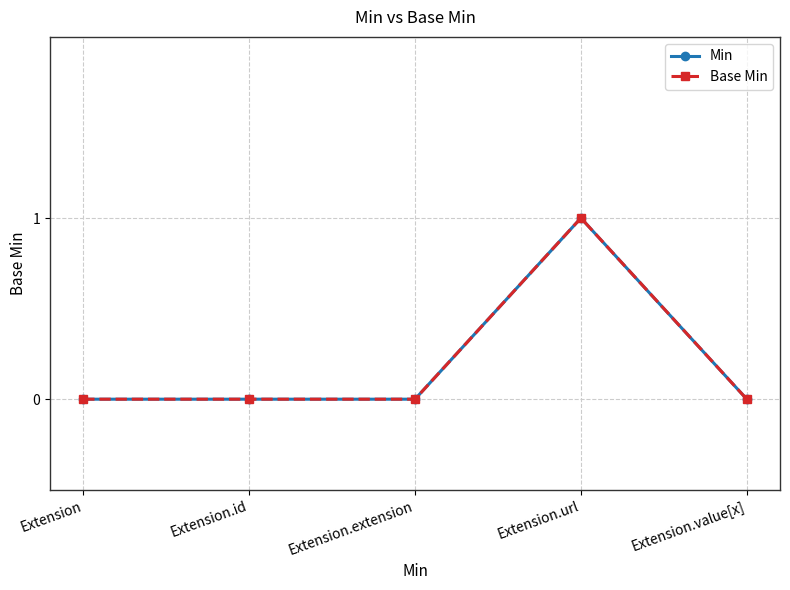

The value of Base Min at Extension.id is 0. True or false?

True